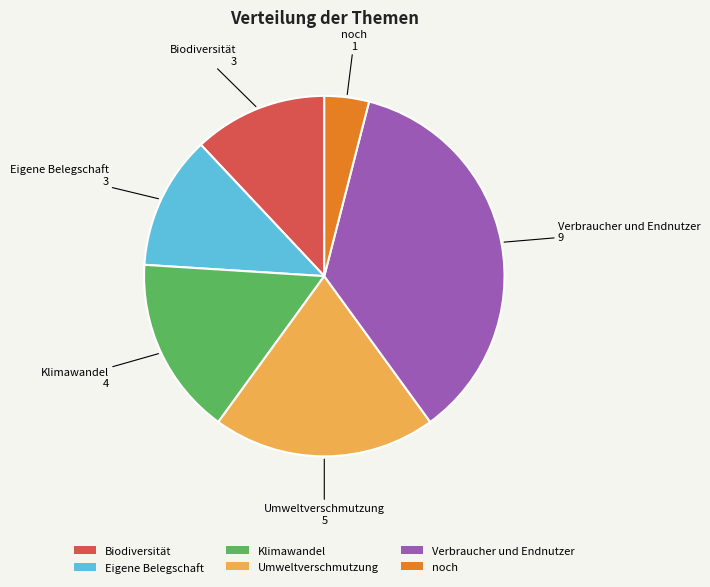

Which has a higher value, Klimawandel or Eigene Belegschaft?

Klimawandel